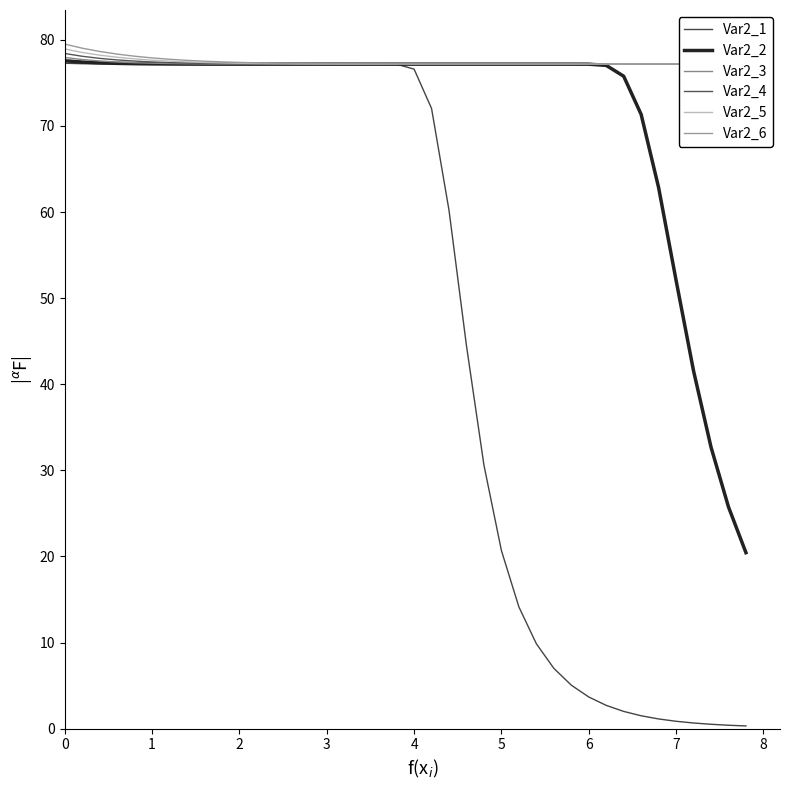

What is the smallest value displayed?

0.3